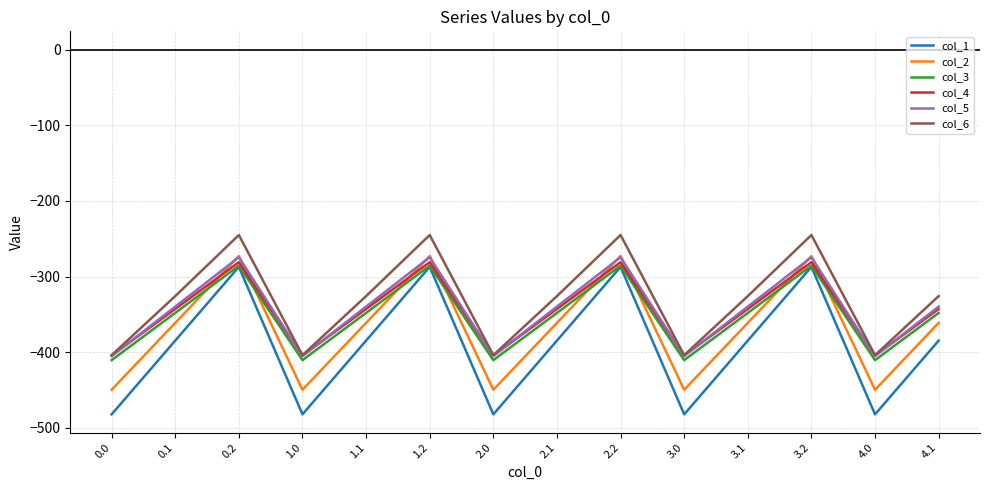

Between 4.0 and 4.1, which series saw the biggest shift?

col_1